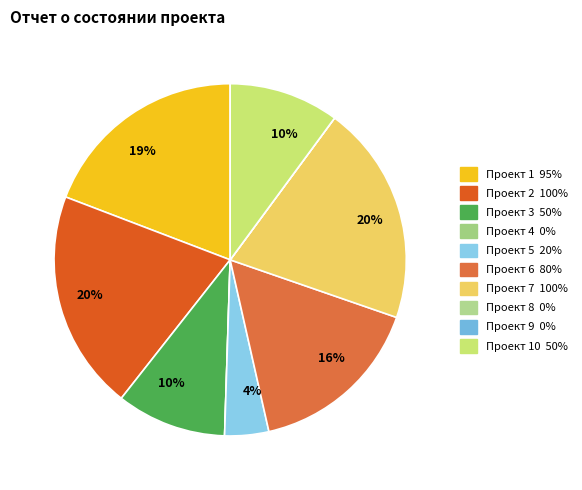

Rank the categories by value from lowest to highest.

Проект 4, Проект 8, Проект 9, Проект 5, Проект 3, Проект 10, Проект 6, Проект 1, Проект 2, Проект 7